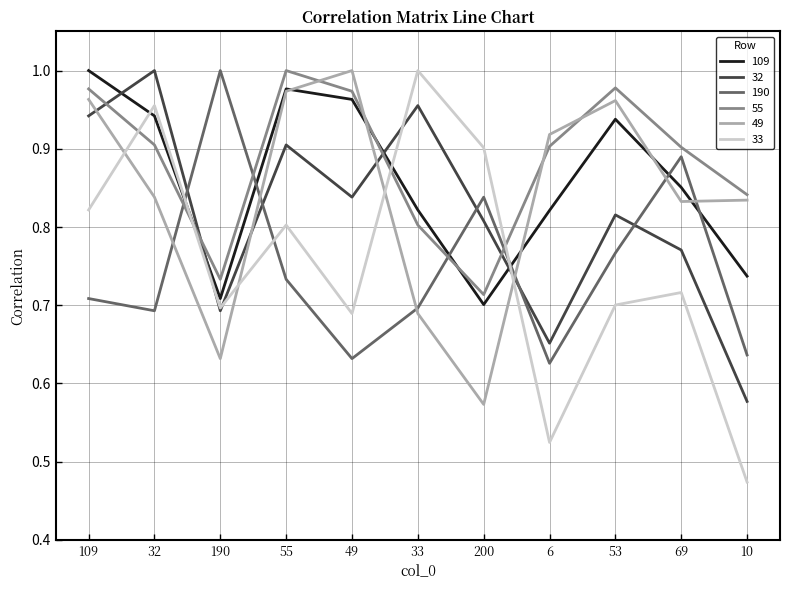

Which series has the widest spread of values?

33